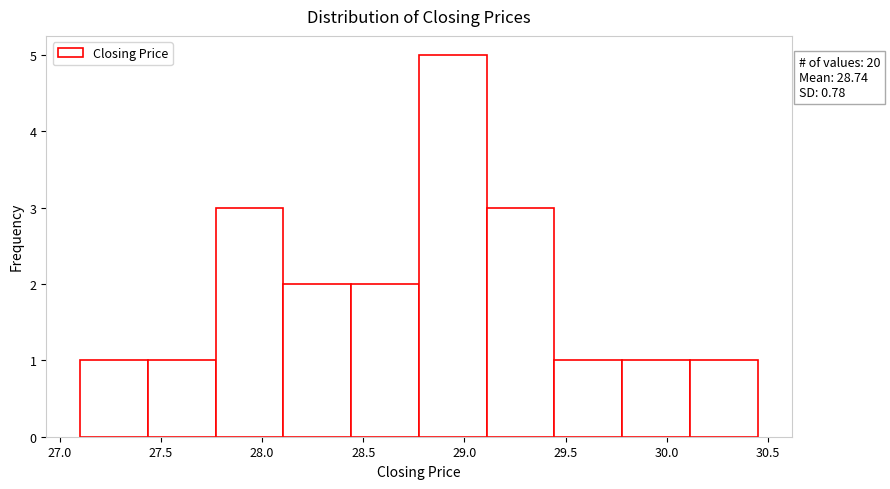

Over which range of the x-axis is the bar tallest?

28.775 to 29.110